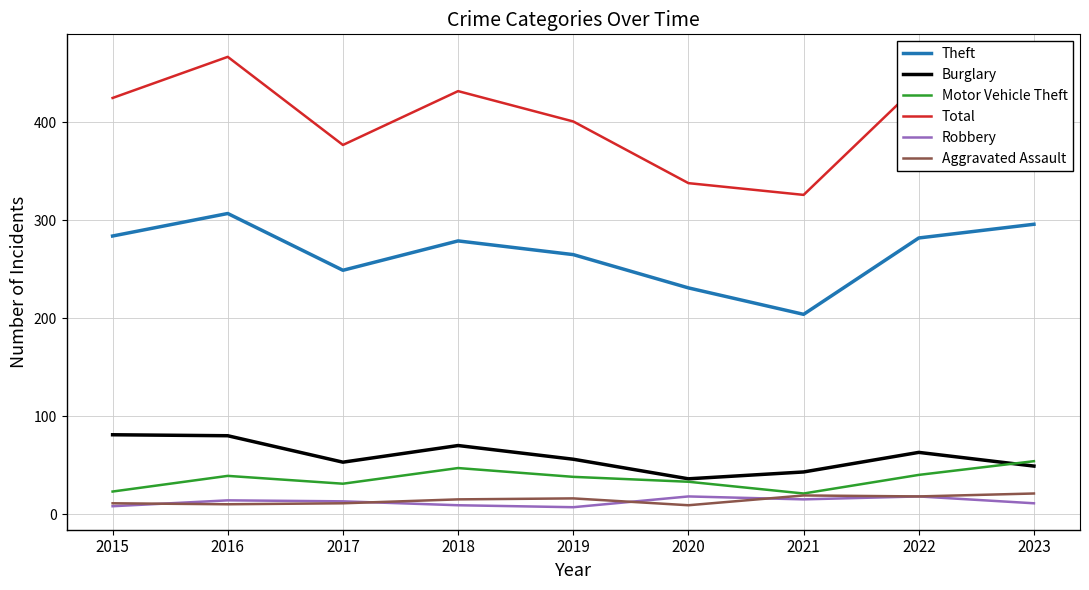

Which series has the largest range (max minus min)?

Total